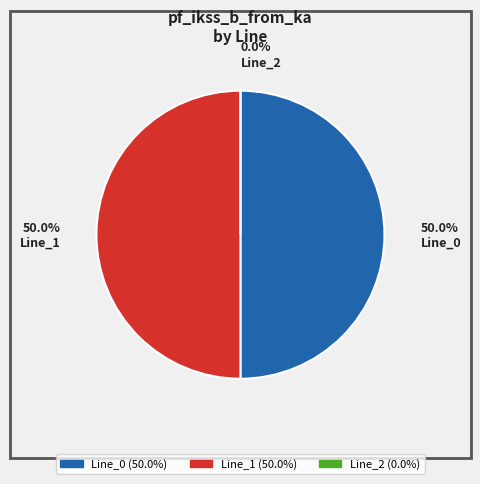

How many slices are in this pie chart?

3